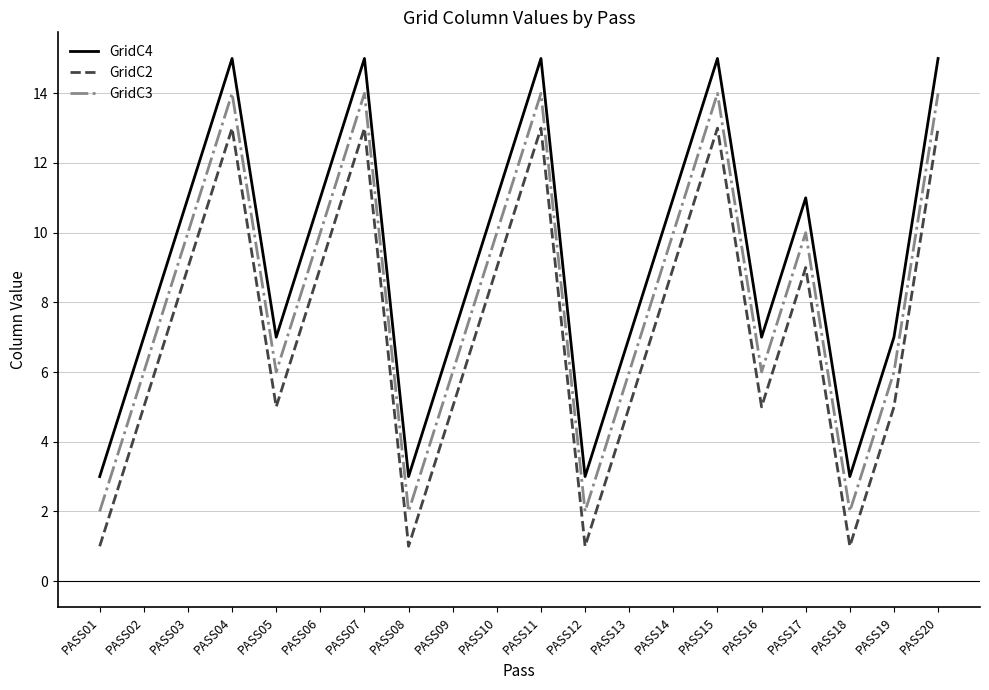

True or false: GridC4 has a value of 5 at PASS10.

False